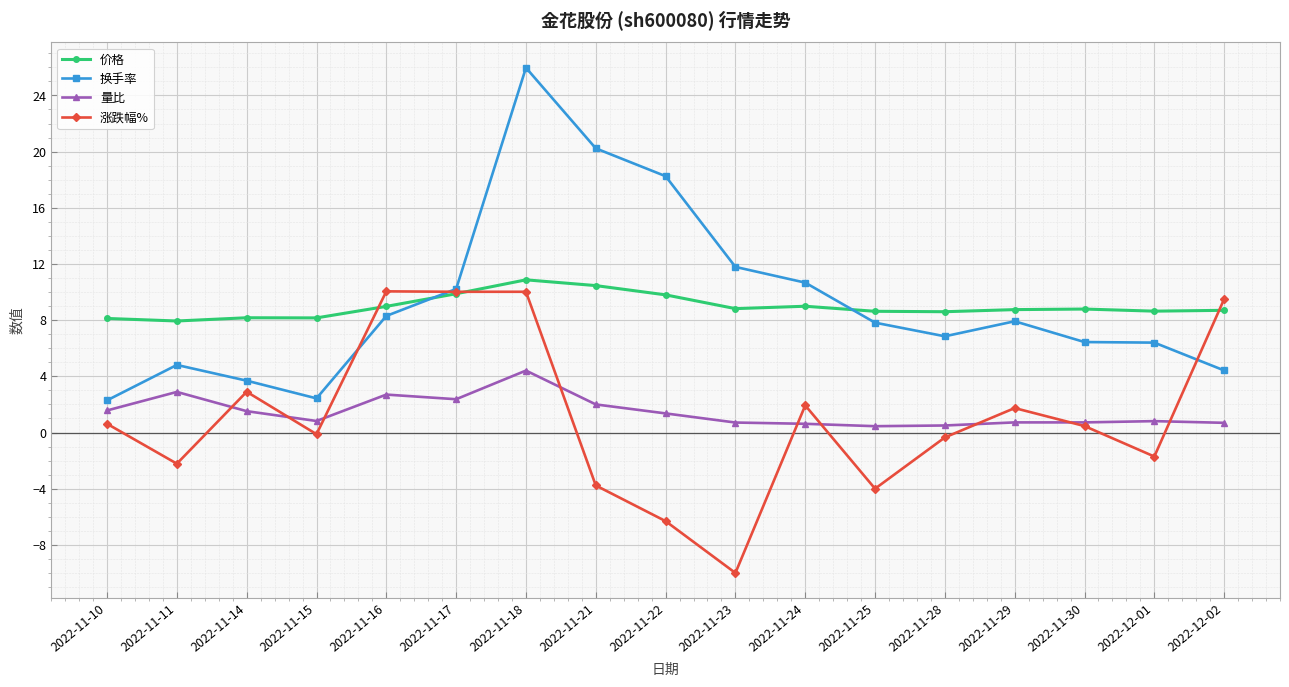

What is the approximate value of 换手率 at 2022-11-14?

3.7